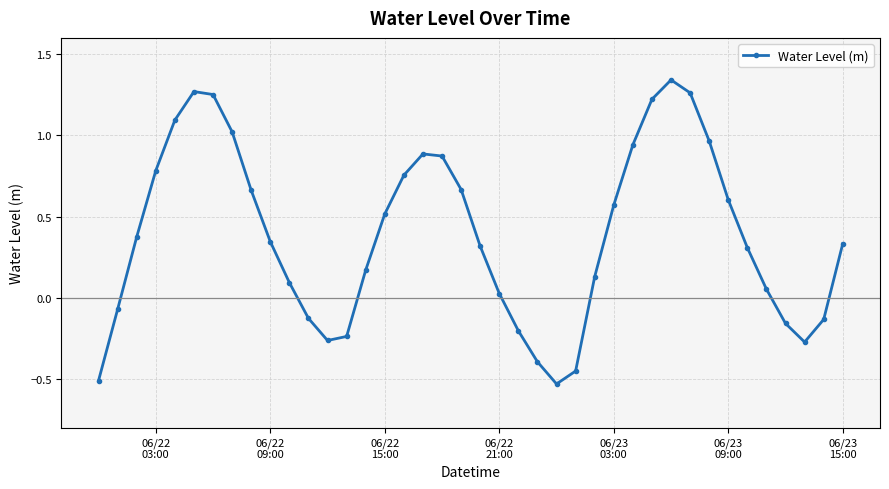

True or false: there are more than 0 points higher than both neighbors.

True